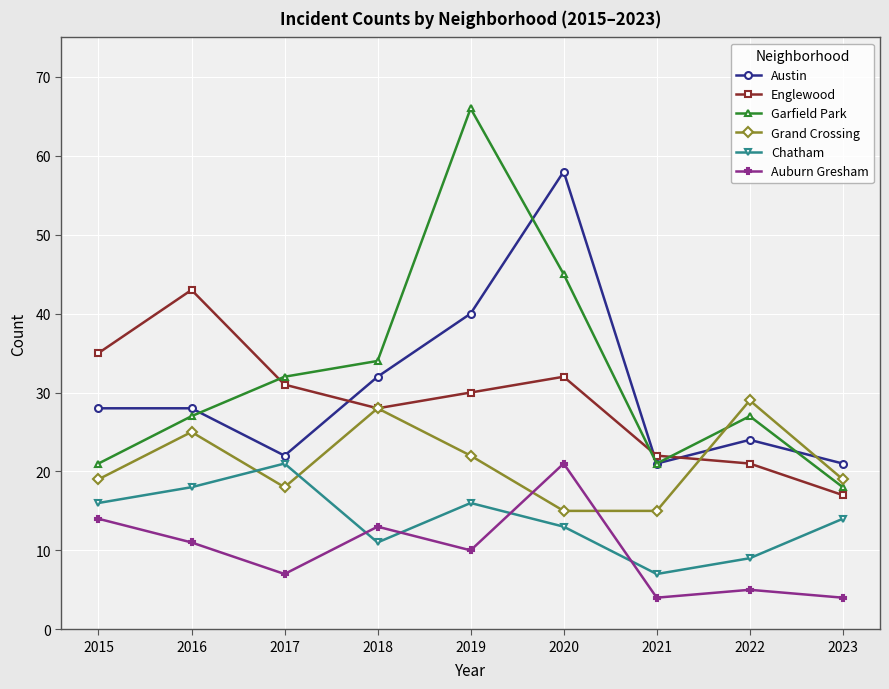

How many values in the Chatham series are below 14?

4